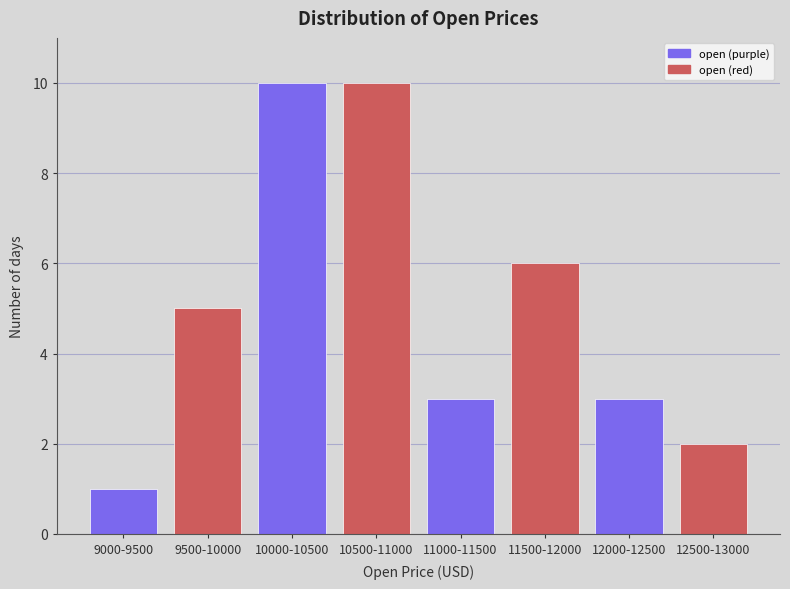

Reading left to right, transcribe all the data shown in this chart.

9000-9500=1	9500-10000=5	10000-10500=10	10500-11000=10	11000-11500=3	11500-12000=6	12000-12500=3	12500-13000=2